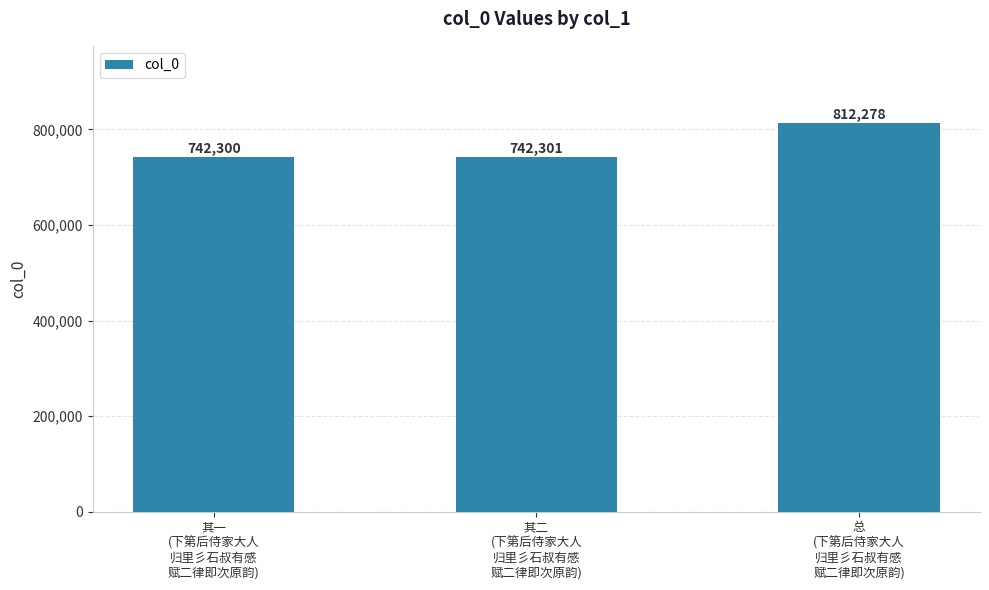

List the labels in order of value, largest first.

总
(下第后侍家大人
归里彡石叔有感
赋二律即次原韵), 其二
(下第后侍家大人
归里彡石叔有感
赋二律即次原韵), 其一
(下第后侍家大人
归里彡石叔有感
赋二律即次原韵)